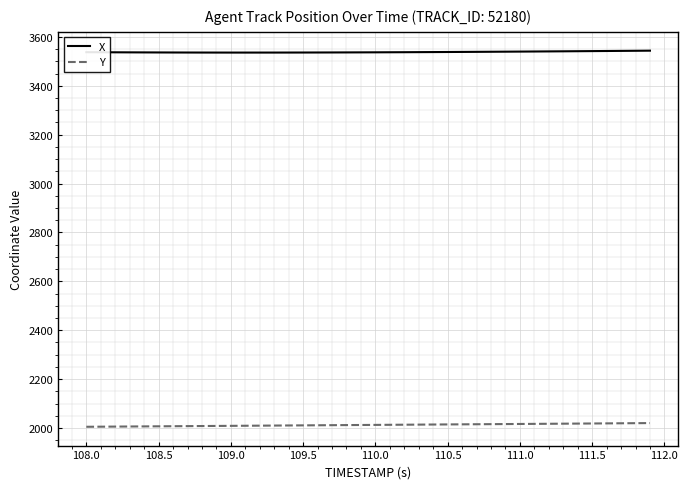

How many series are shown in this chart?

2